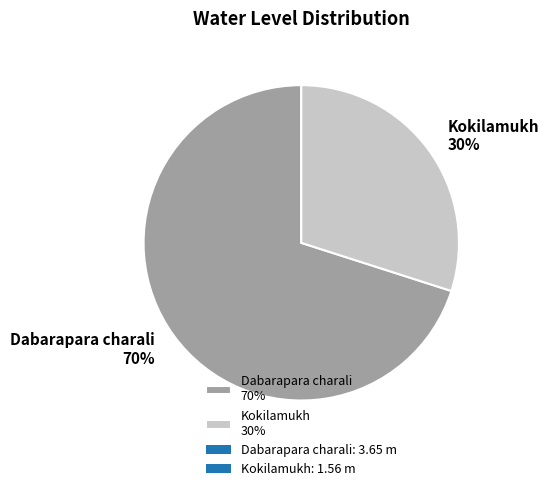

To the nearest percent, what is the difference between the largest and smallest slice percentages?

40%